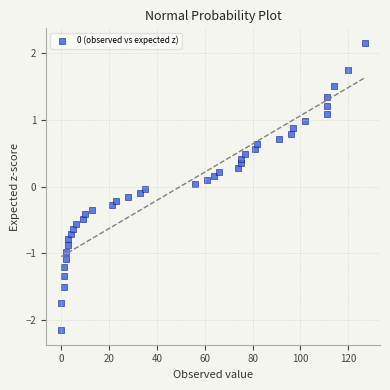

What is the range of Y values (max minus min)?

4.3